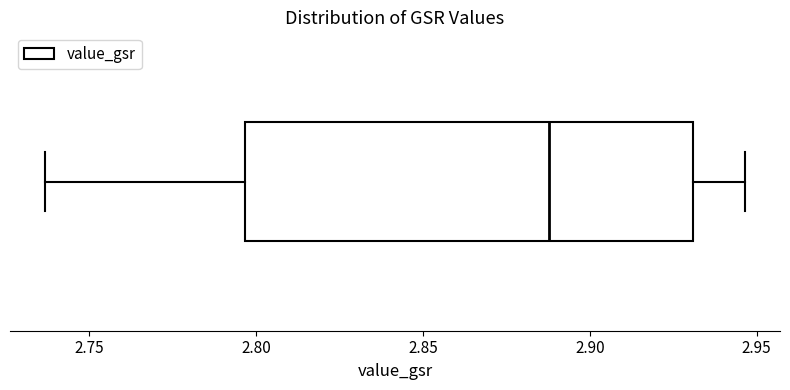

Where does the median line of the box sit on the x-axis? The values are not printed on the chart, so give them approximately, as read against the axis.

2.890